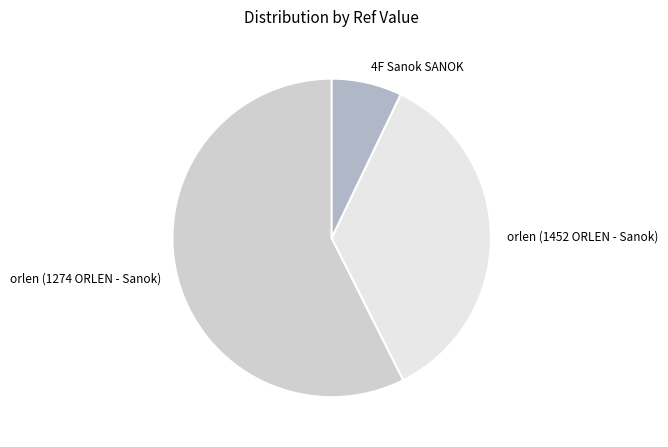

Does 4F Sanok SANOK represent more than half of the total?

No